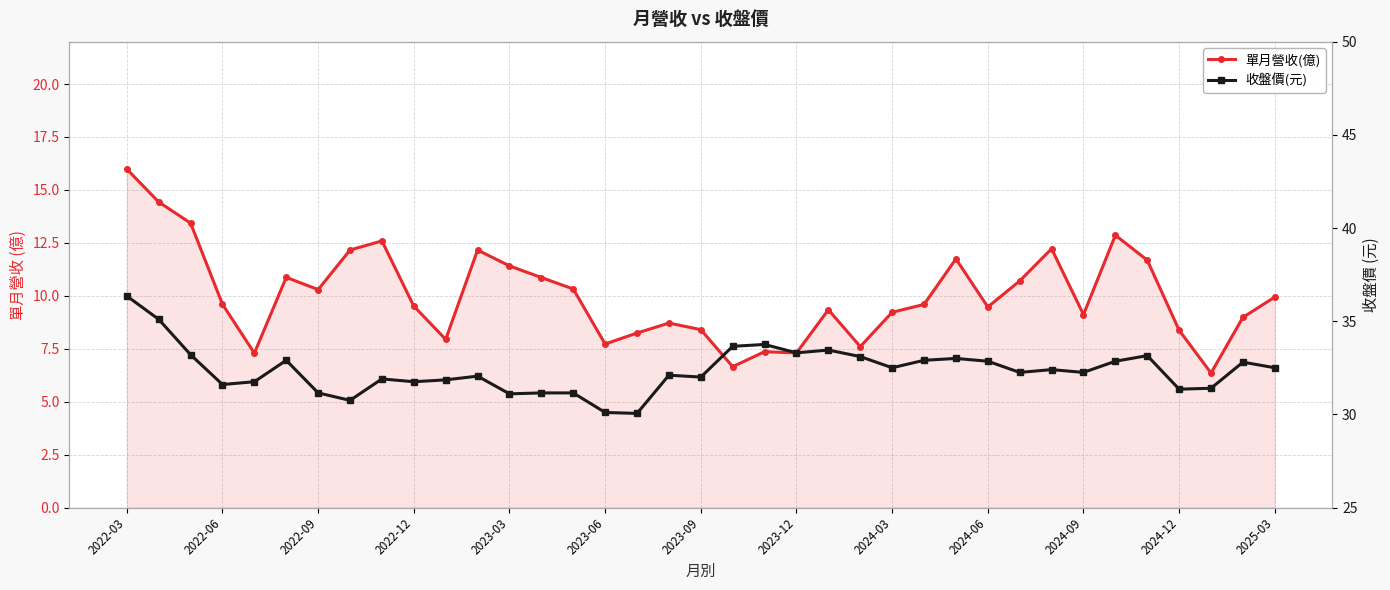

What is the spread (max minus min) of values at 16?

21.8